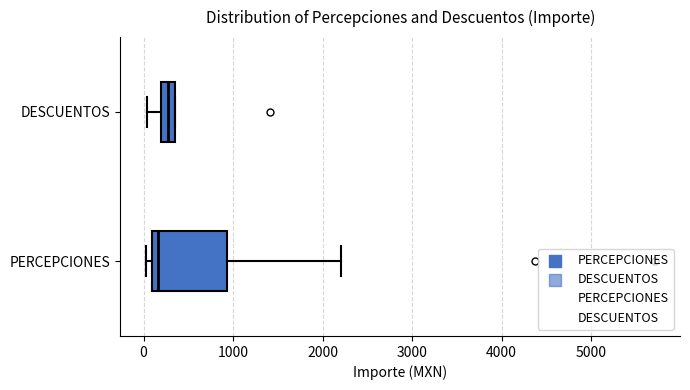

Where does the median line of the box for PERCEPCIONES sit on the x-axis? The values are not printed on the chart, so give them approximately, as read against the axis.

200